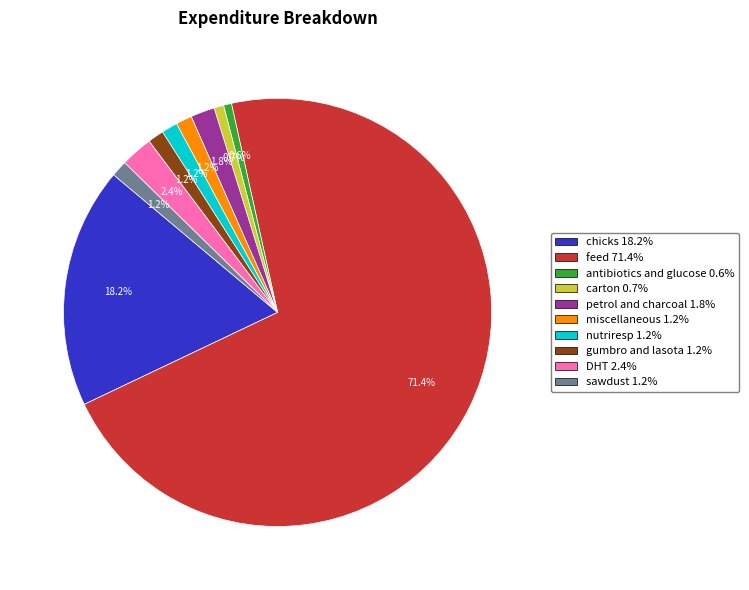

Does feed account for over 50% of the chart?

Yes